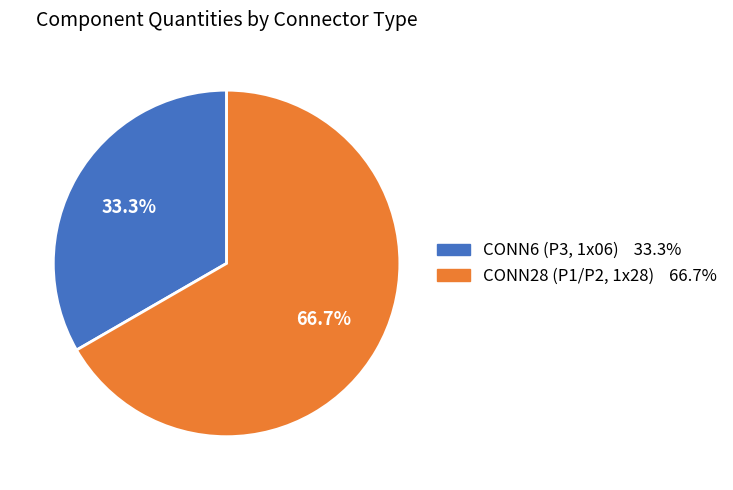

Is there any slice that represents more than half of the pie?

Yes